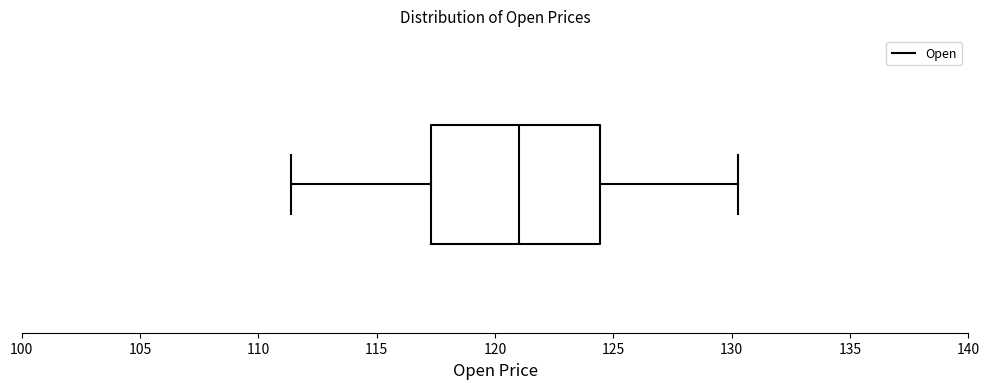

Transcribe this box plot: give where the median line is, the range the box spans, and where the two whiskers end, as read against the x-axis. The values are not printed on the chart, so give them approximately, as read against the axis.

median 121.0, box 117.5 to 124.5, whiskers 111.5 to 130.5